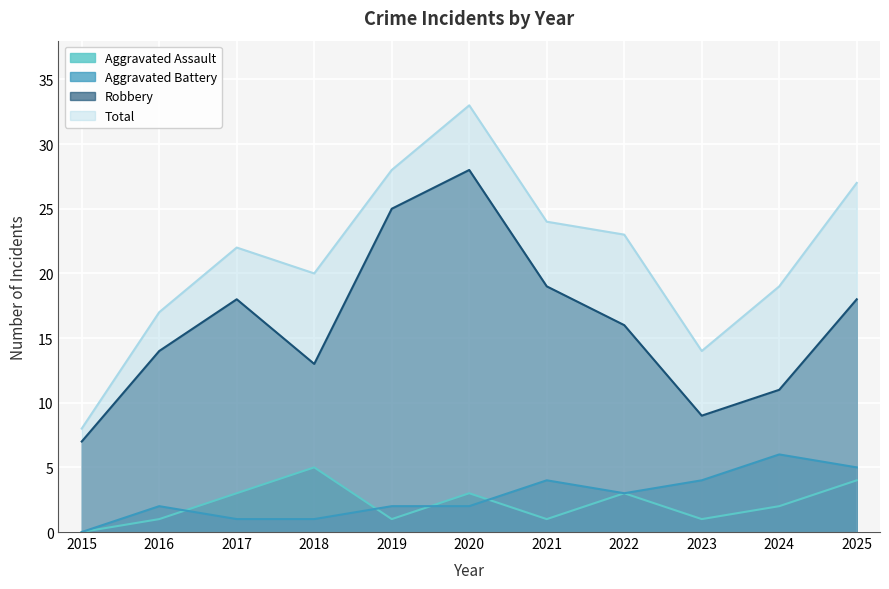

True or false: Aggravated Battery and Total cross at least once.

False